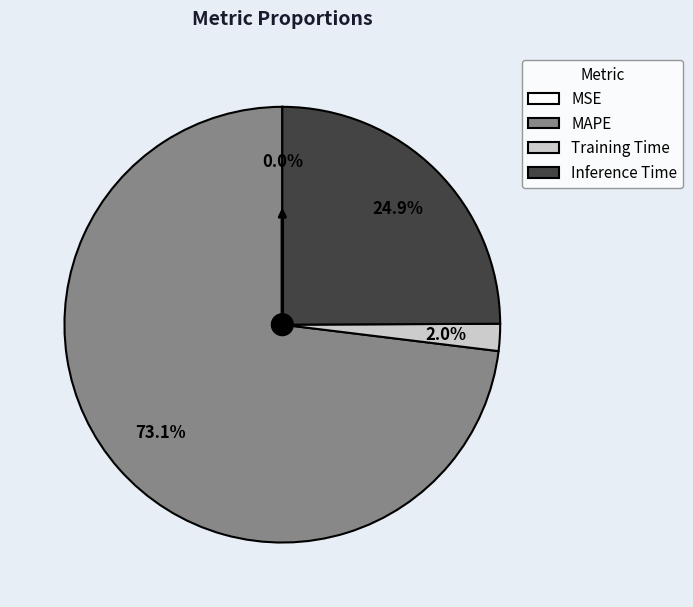

What percentage is the Training Time slice, to the nearest percent?

2%